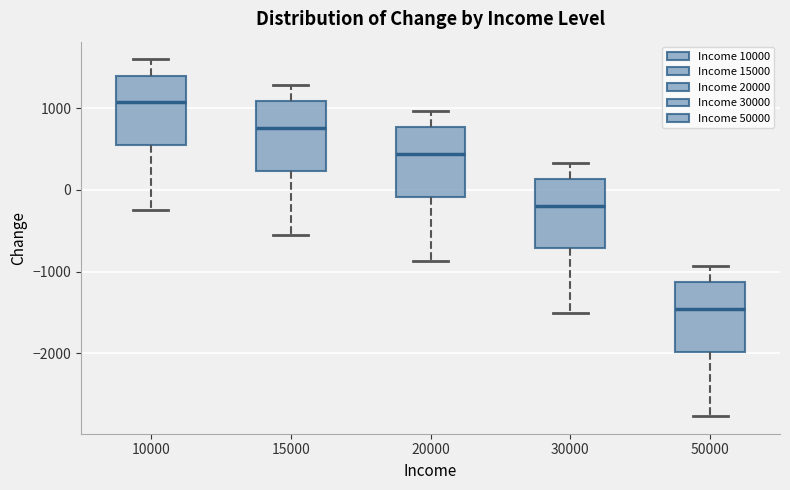

Reading left to right, transcribe this box plot: for each box, give where its median line is, the range the box spans, and where its two whiskers end, as read against the y-axis. The values are not printed on the chart, so give them approximately, as read against the axis.

10000: median 1100, box 500 to 1400, whiskers -200 to 1600
15000: median 800, box 200 to 1100, whiskers -600 to 1300
20000: median 400, box -100 to 800, whiskers -900 to 1000
30000: median -200, box -700 to 100, whiskers -1500 to 300
50000: median -1500, box -2000 to -1100, whiskers -2800 to -900